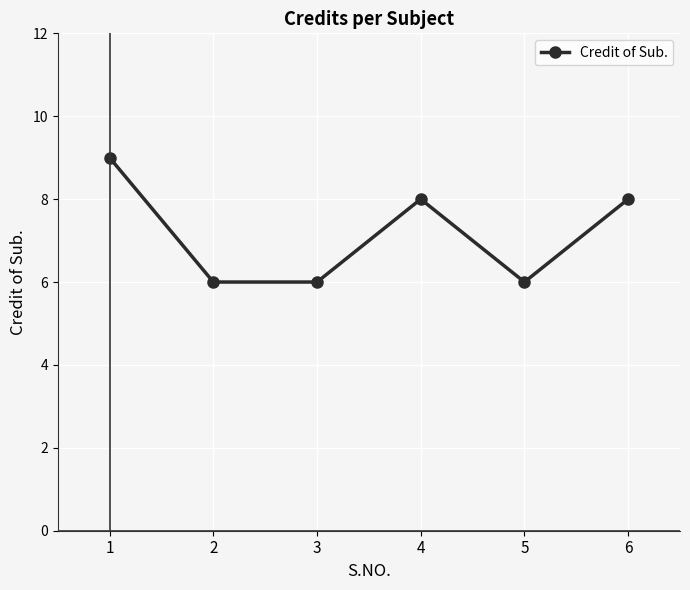

Does the chart have visible grid lines?

Yes